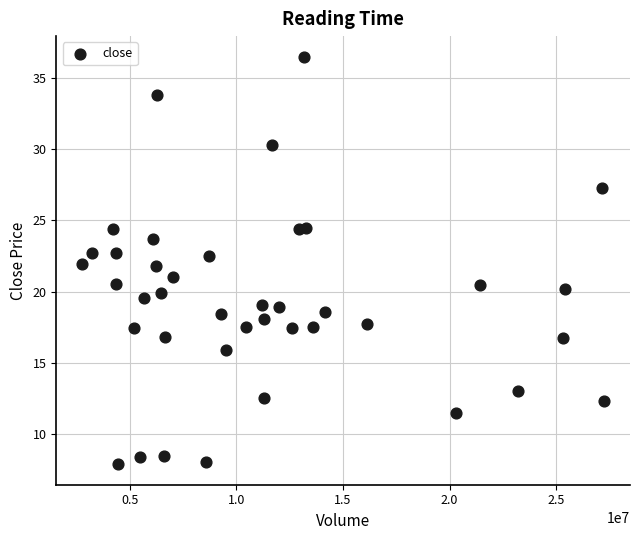

What is the range of X values (max minus min)?

24440580.0